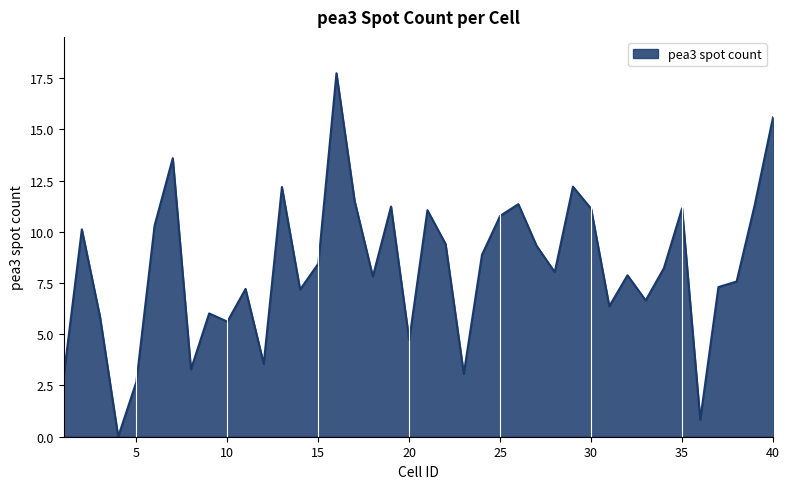

What is the maximum value shown in the chart?

17.7